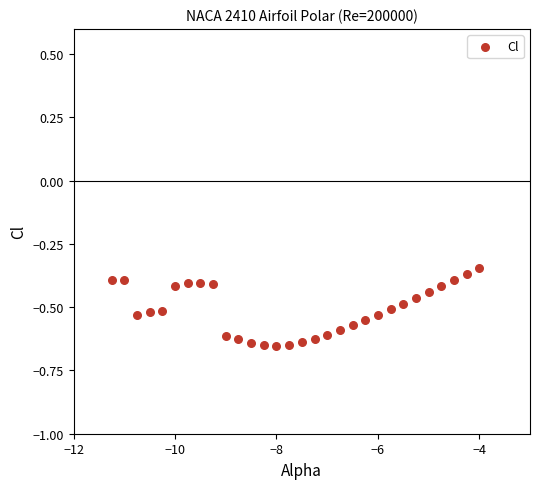

What is the range of Y values (max minus min)?

0.3